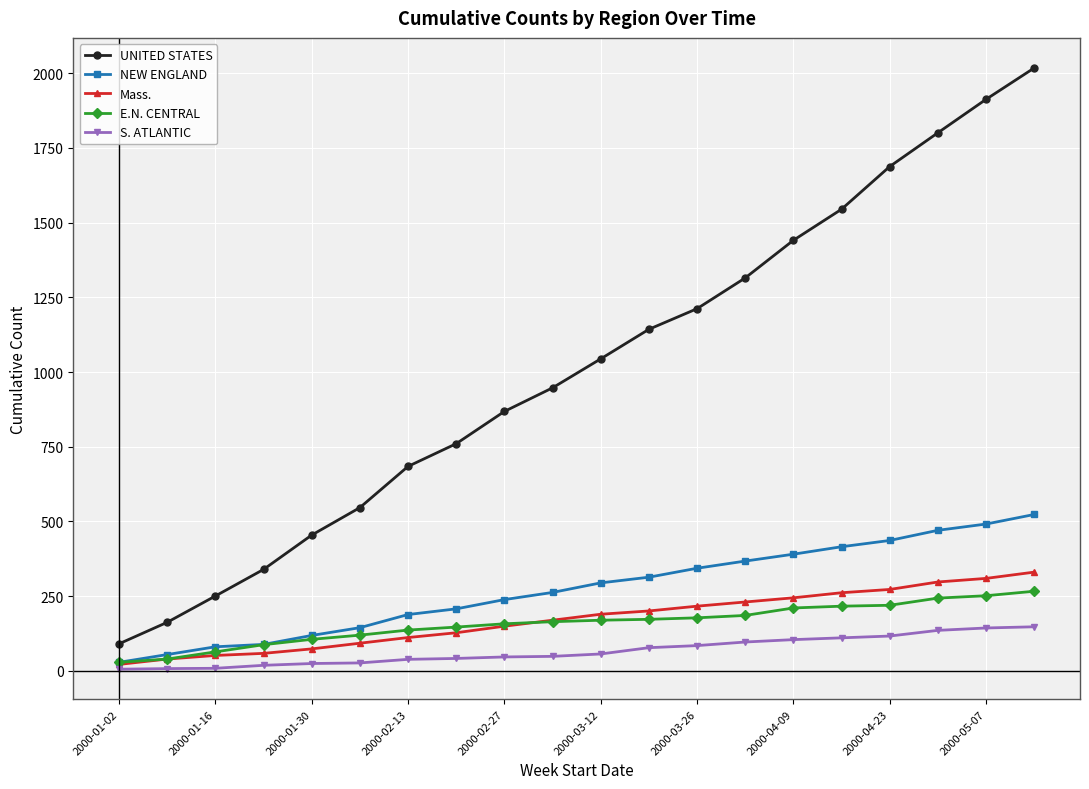

True or false: S. ATLANTIC and UNITED STATES cross at least once.

False